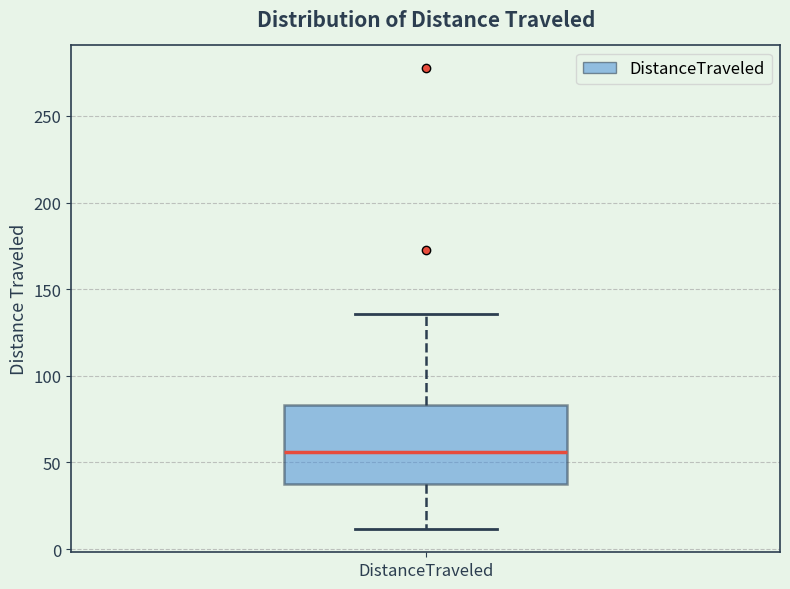

Transcribe this box plot: give where the median line is, the range the box spans, and where the two whiskers end, as read against the y-axis. The values are not printed on the chart, so give them approximately, as read against the axis.

median 55, box 35 to 85, whiskers 10 to 135